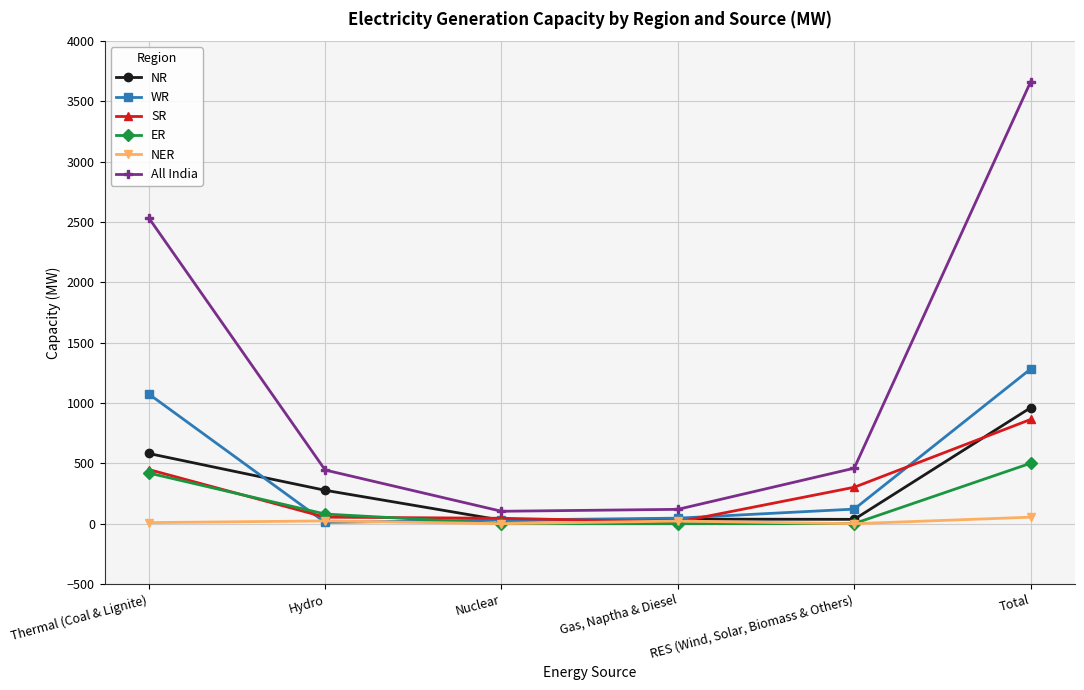

What is the difference between the second highest and minimum values in the NR series?

553